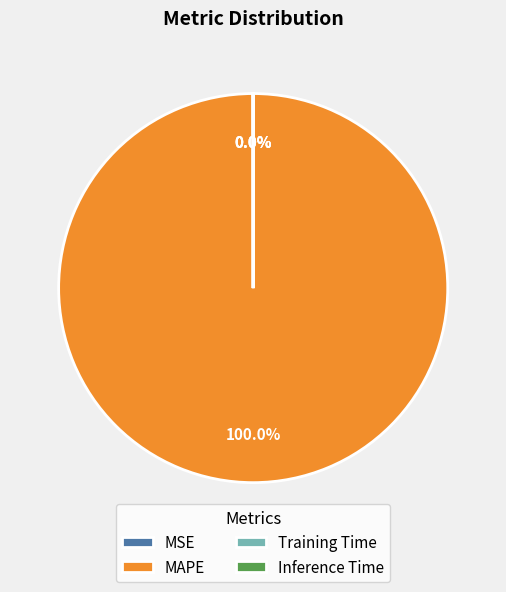

Which slice is the largest?

MAPE